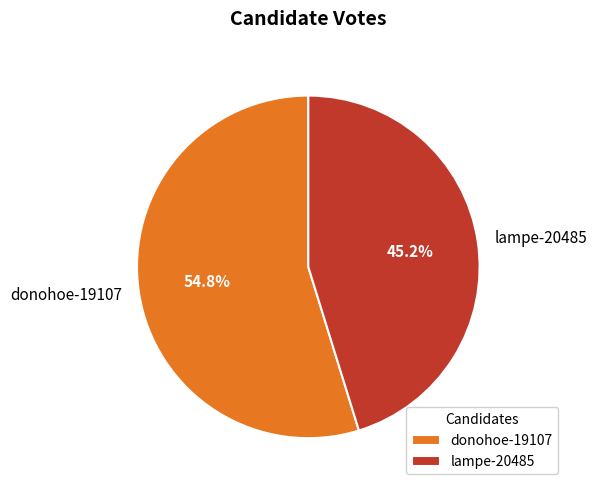

Which has a higher value, donohoe-19107 or lampe-20485?

donohoe-19107